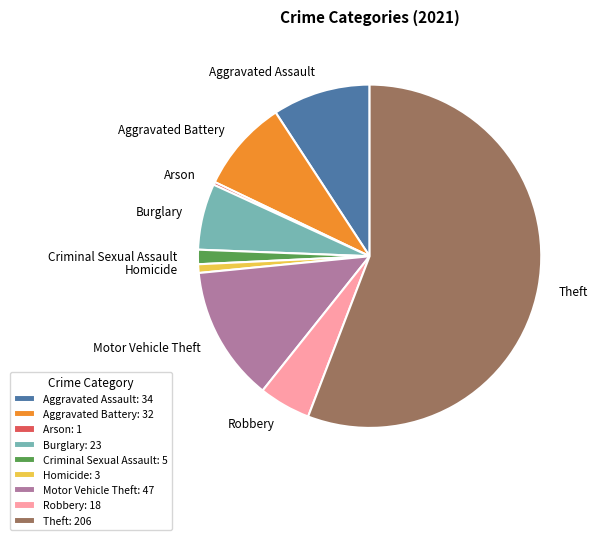

What is the ratio of the value at Theft to the value at Homicide?

68.7